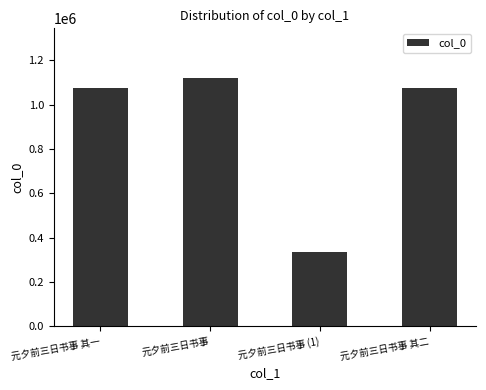

At which label does the data first exceed 1075638?

元夕前三日书事